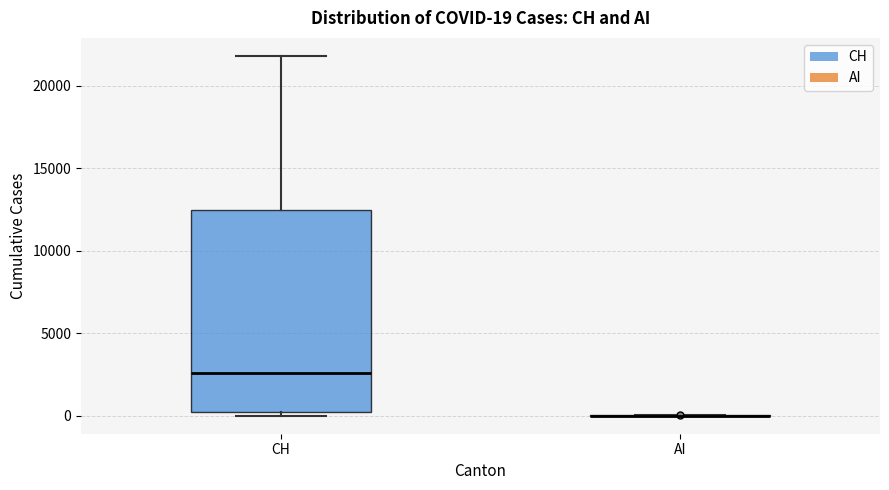

Comparing the boxes themselves (not the whiskers), which one is the tallest?

CH